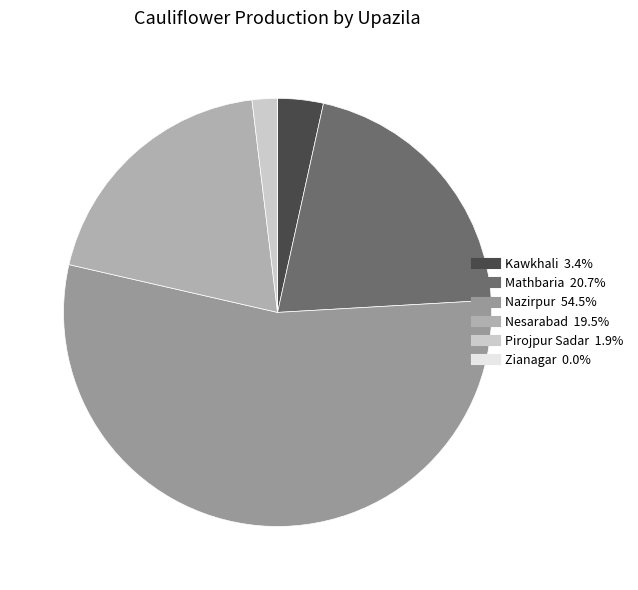

Which has a higher value, Mathbaria or Zianagar?

Mathbaria